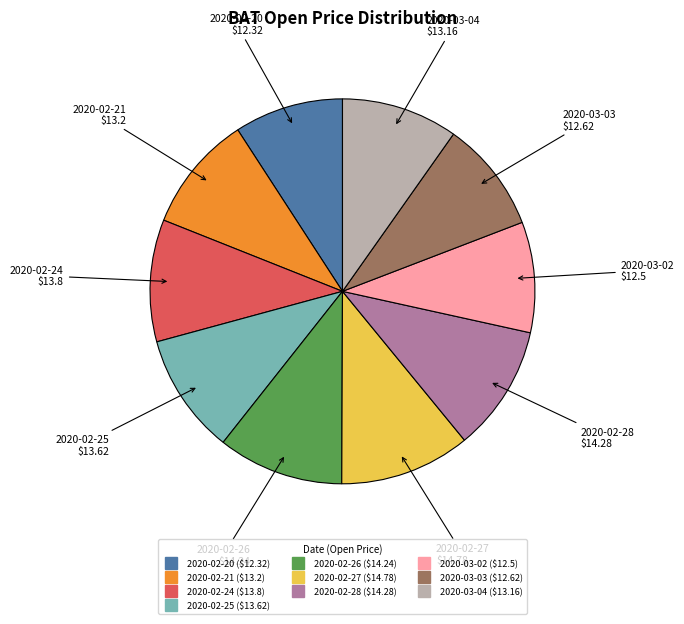

What is the ratio of the value at 2020-02-26 to the value at 2020-02-24?

1.0